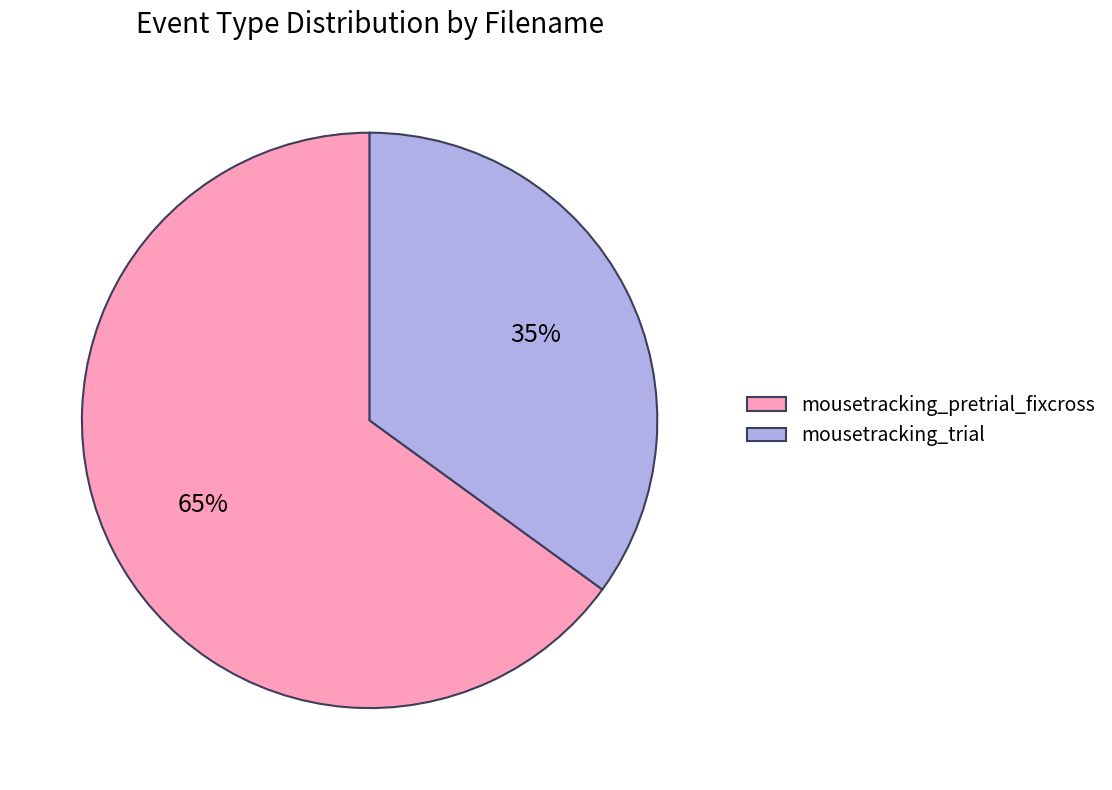

To the nearest percent, what portion does mousetracking_trial represent?

35%